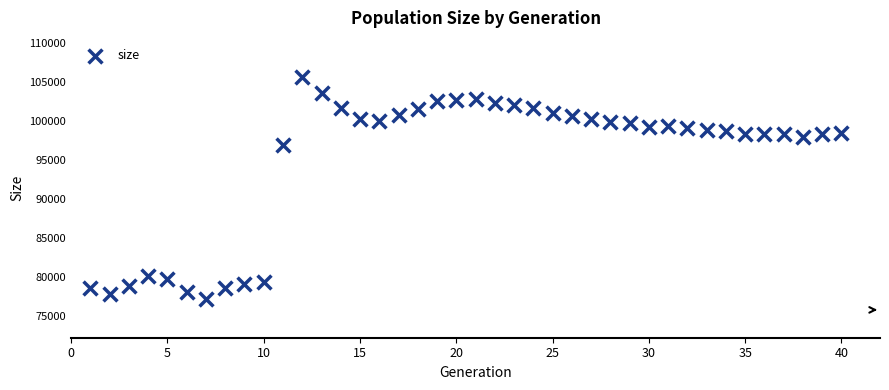

What Y value in the scatter plot is closest to 91453?

96960